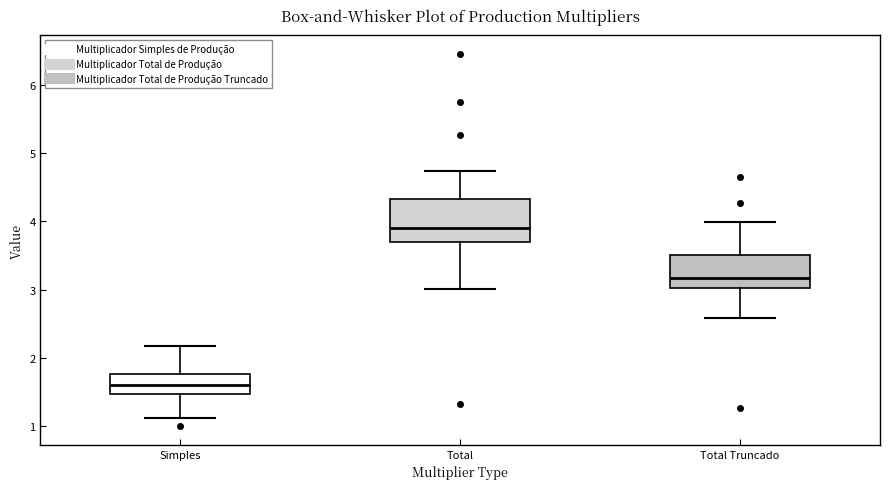

Which box is the tallest, from its lower edge to its upper edge?

Total